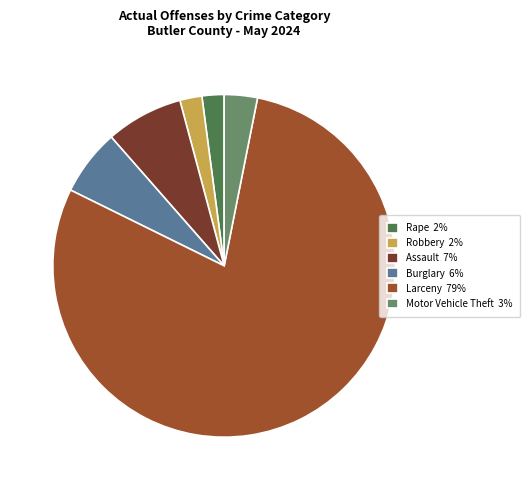

Count the number of slices in the pie.

6